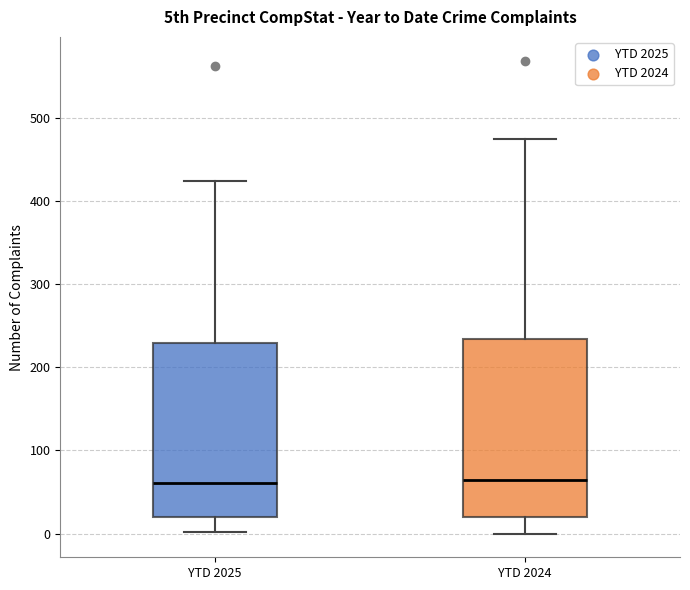

Where does the lower whisker of the box for YTD 2024 end on the y-axis? The values are not printed on the chart, so give them approximately, as read against the axis.

0